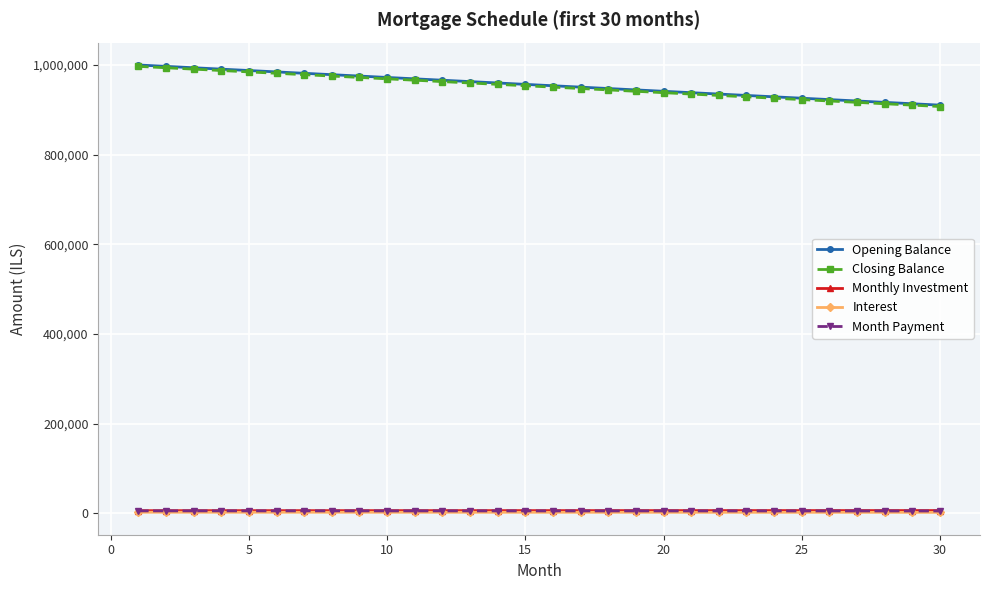

What are all the series names shown in the legend?

Opening Balance, Closing Balance, Monthly Investment, Interest, Month Payment